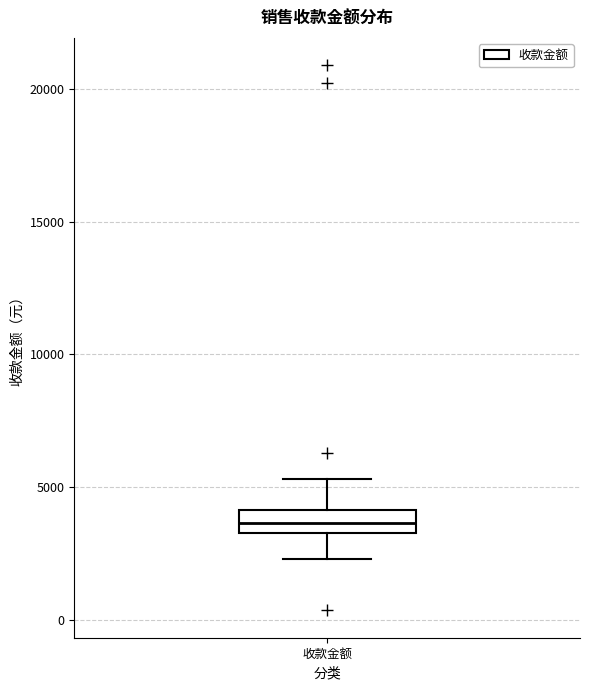

Transcribe this box plot: give where the median line is, the range the box spans, and where the two whiskers end, as read against the y-axis. The values are not printed on the chart, so give them approximately, as read against the axis.

median 3500 (inside the box), box 3500 to 4000, whiskers 2500 to 5500